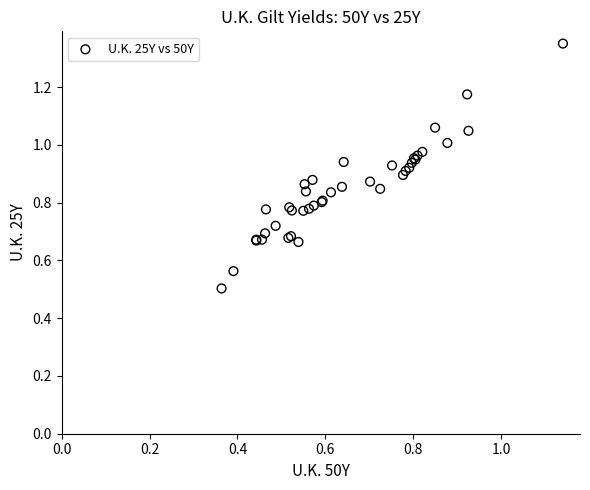

What Y value in the scatter plot is closest to 0?

0.5